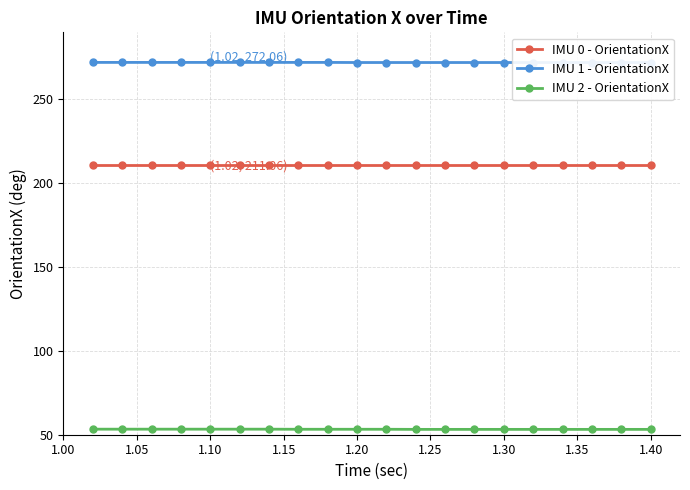

Is it true that IMU 2 - OrientationX equals 95.4 at 1.10?

False